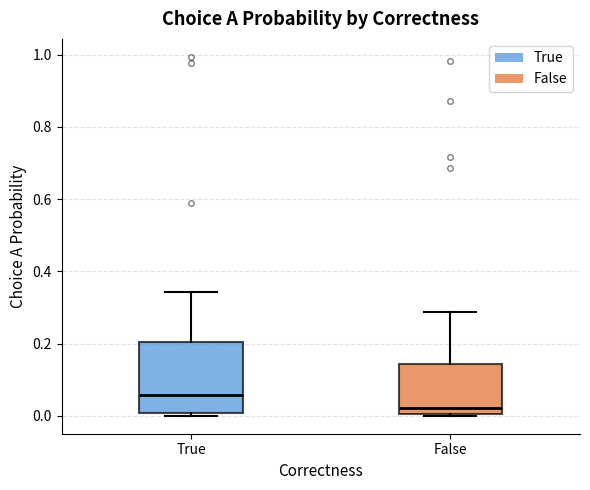

Which box has the highest median line?

True